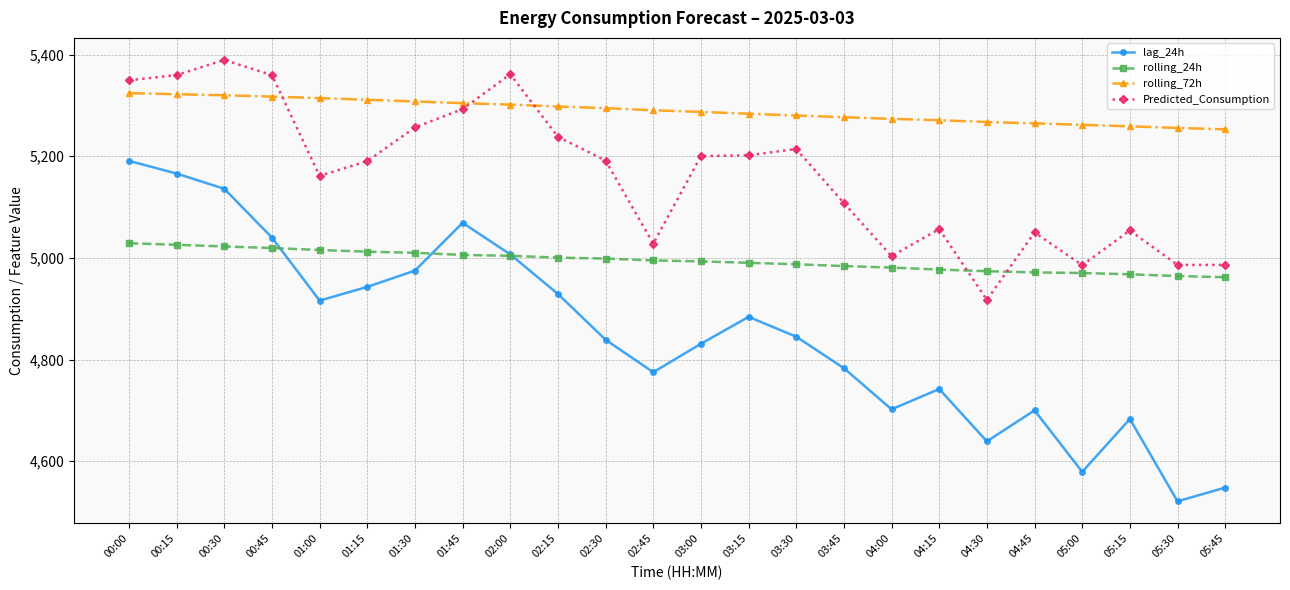

What is the difference between the lag_24h values at 05:30 and 03:15?

363.0